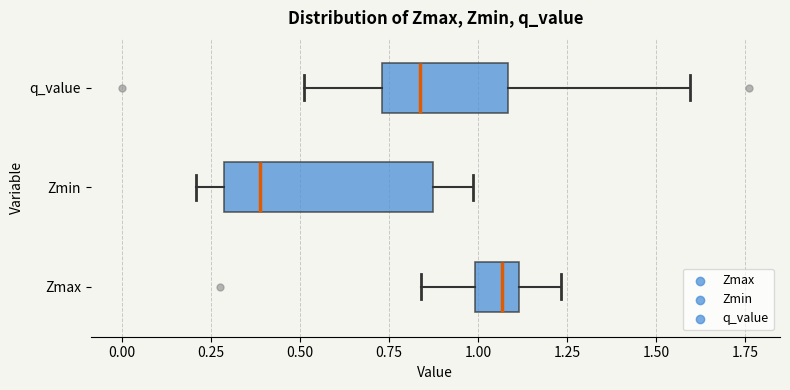

Reading bottom to top, read every box against the x-axis: the position of its median line, the range the box covers, and the ends of its whiskers. The values are not printed on the chart, so give them approximately, as read against the axis.

Zmax: median 1.05, box 1.00 to 1.10, whiskers 0.85 to 1.25
Zmin: median 0.40, box 0.30 to 0.85, whiskers 0.20 to 1.00
q_value: median 0.85, box 0.75 to 1.10, whiskers 0.50 to 1.60